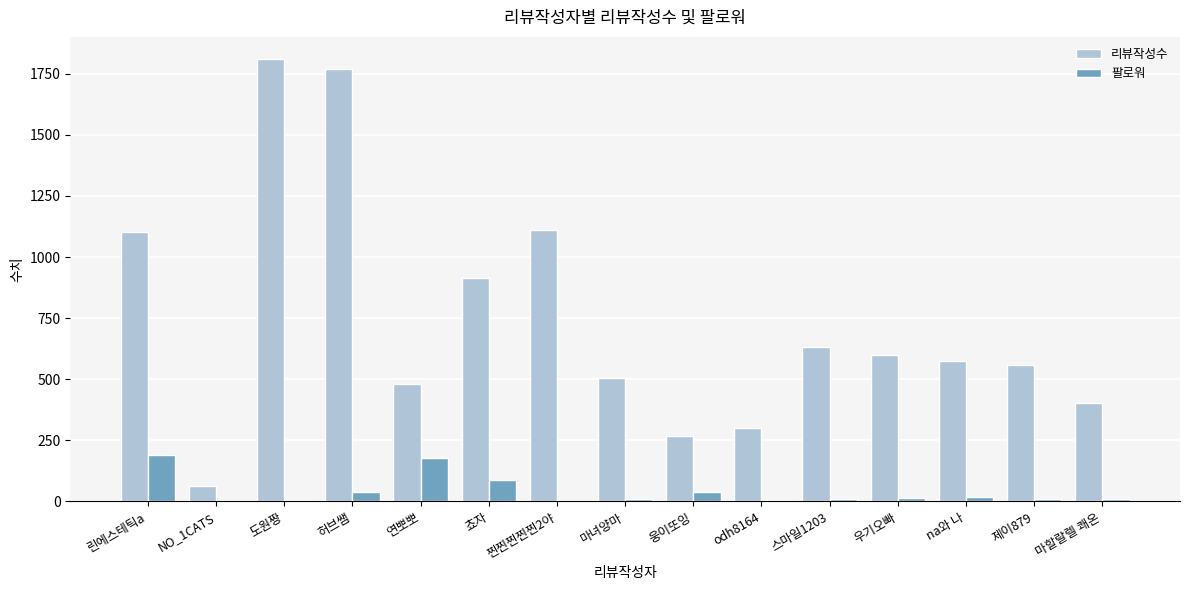

Which series changed the most between 허브쌤 and 찐찐찐찐찐2야?

리뷰작성수